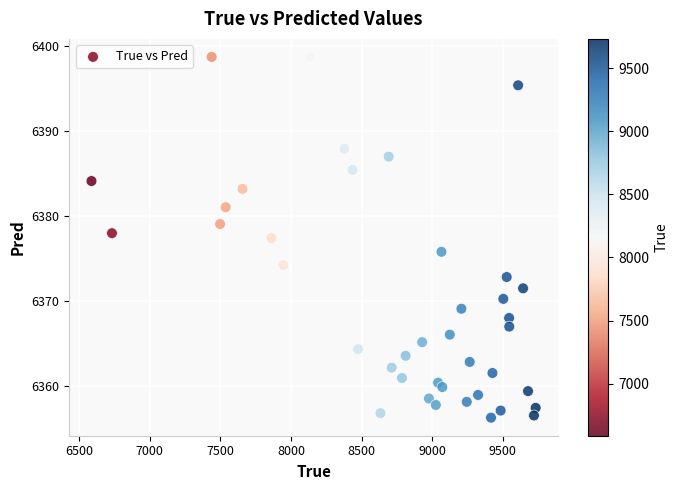

What is the range of X values (max minus min)?

3146.0